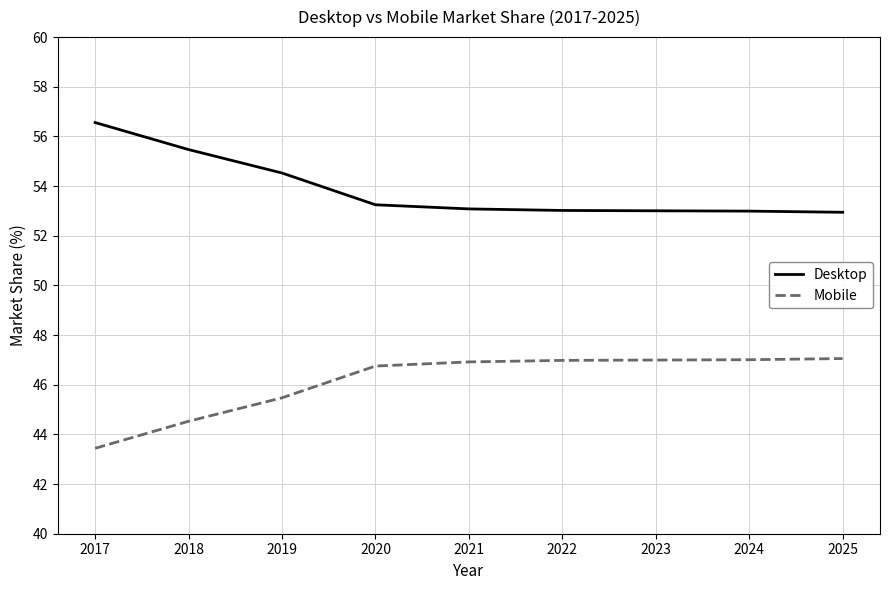

What is the difference between the highest and lowest values at 2023?

6.0